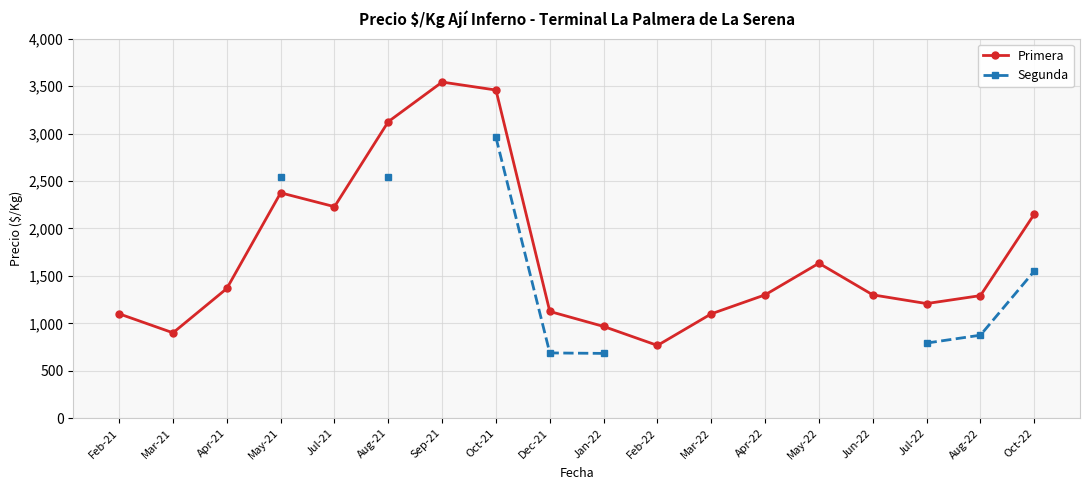

How many values in Segunda are above zero?

8